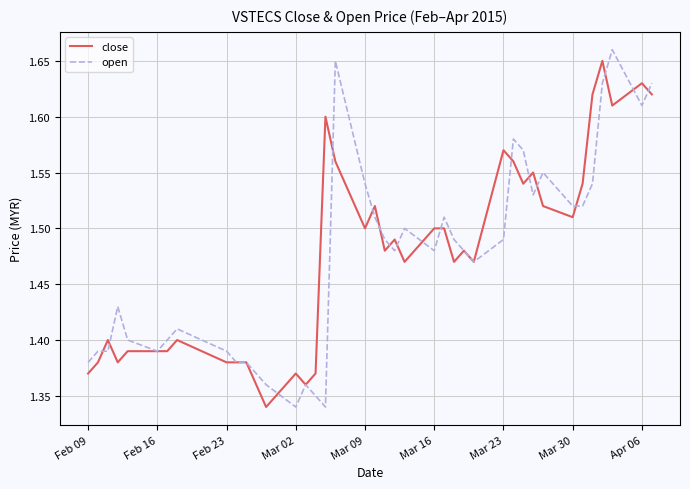

Which series has the largest range (max minus min)?

open